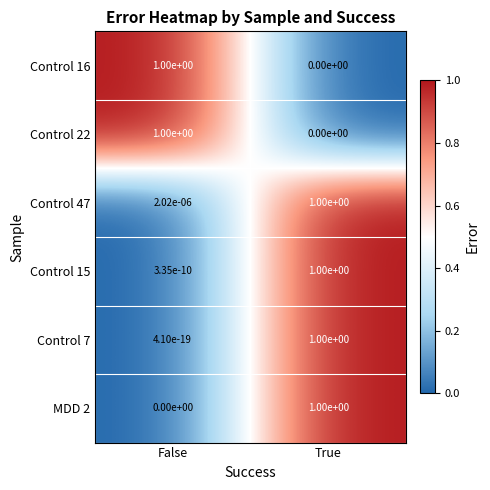

Where is Control 15 nearest to the value 0?

False